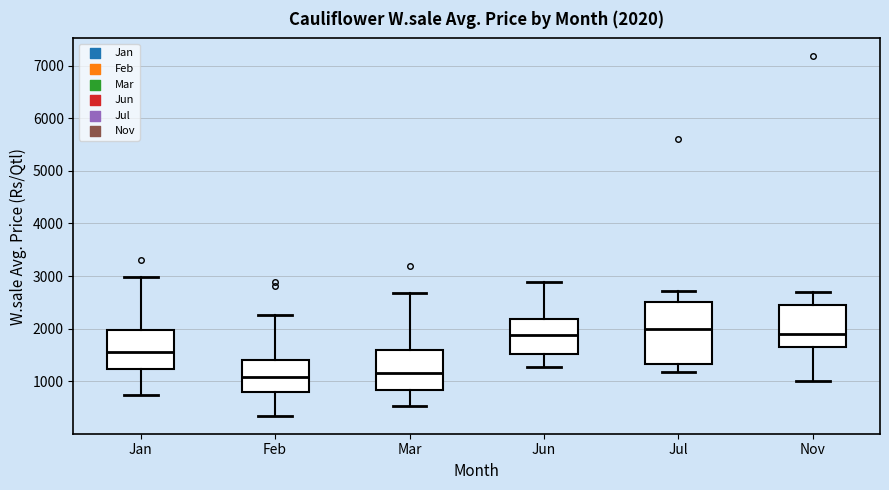

Comparing the boxes themselves (not the whiskers), which one is the tallest?

Jul